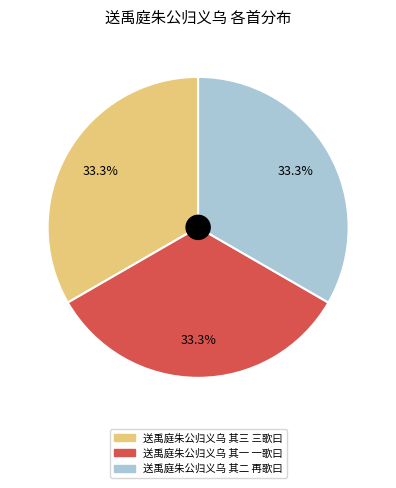

Approximately how many times larger is the value at 送禹庭朱公归义乌 其三 三歌曰 compared to 送禹庭朱公归义乌 其一 一歌曰?

1.0